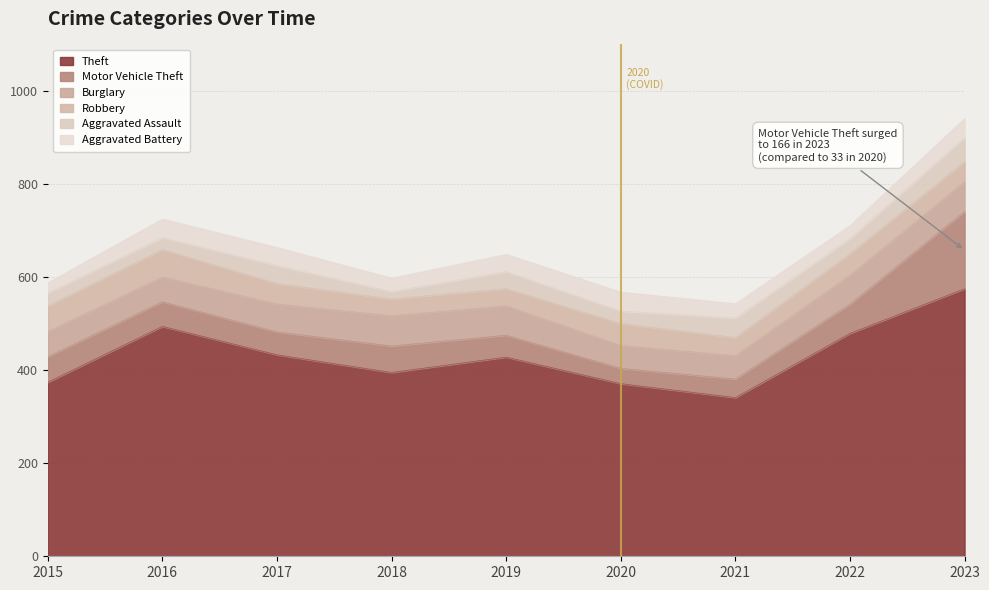

How many interior local valleys does the Theft series have?

2